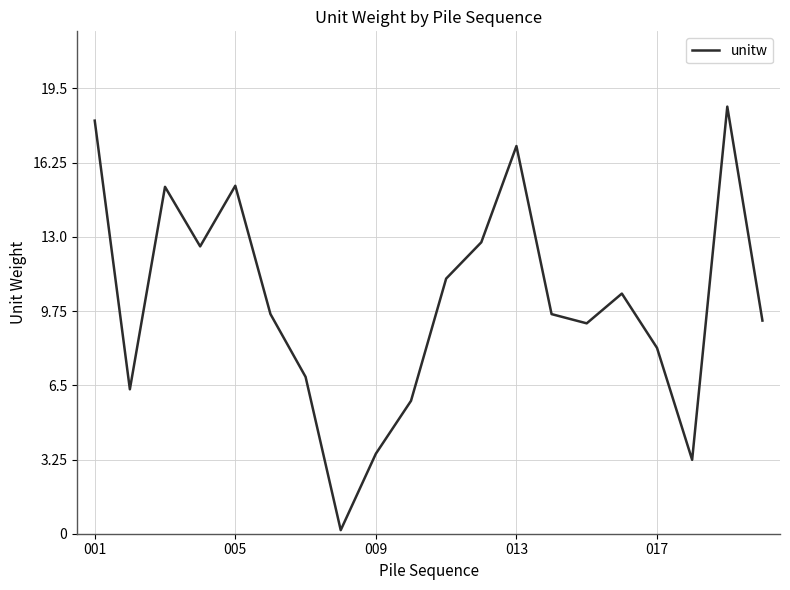

Reading left to right, extract all data points from this chart.

18.1	6.3	15.2	12.6	15.2	9.6	6.9	0.2	3.5	5.8	11.2	12.8	17.0	9.6	9.2	10.5	8.1	3.2	18.7	9.3